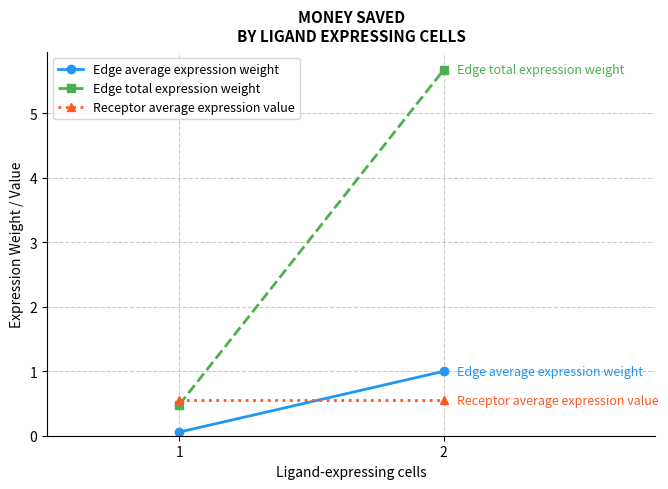

How many data points in Edge total expression weight are above 5?

1